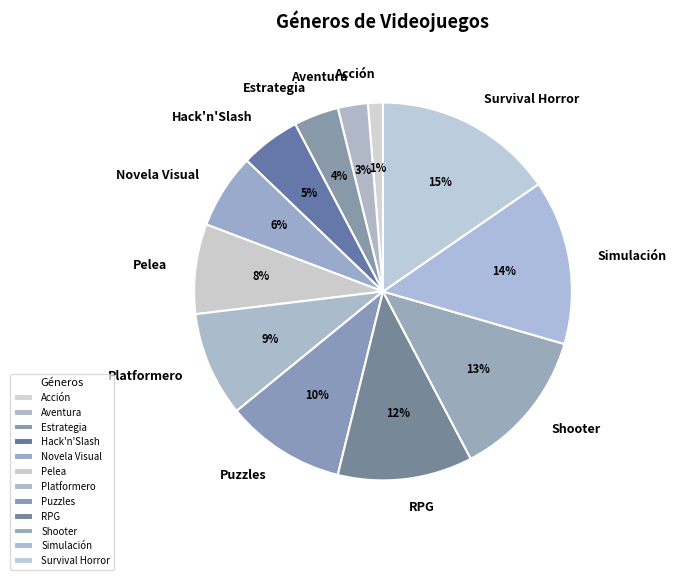

To the nearest percent, what portion does Shooter represent?

13%